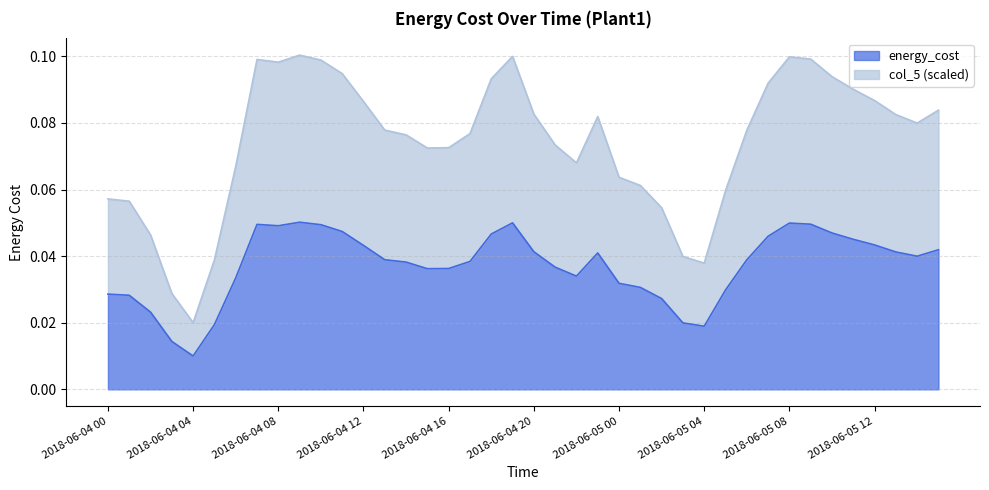

How many data points does each series have?

40